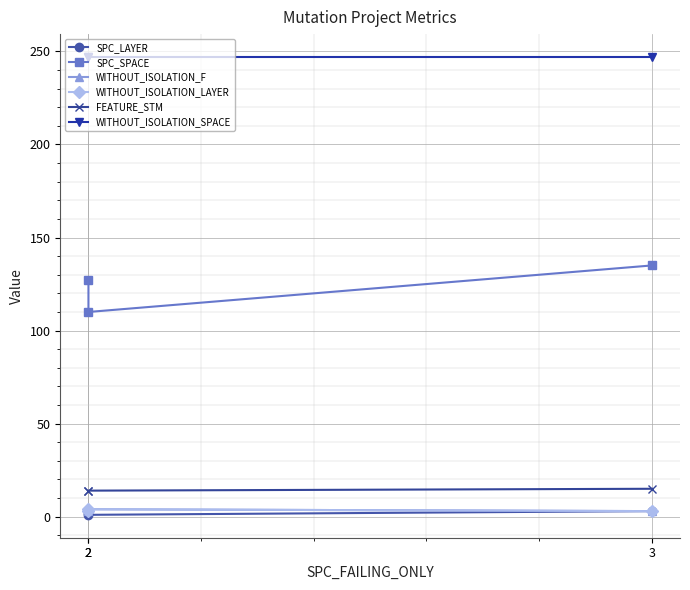

The value of FEATURE_STM at 2 is 14. True or false?

True